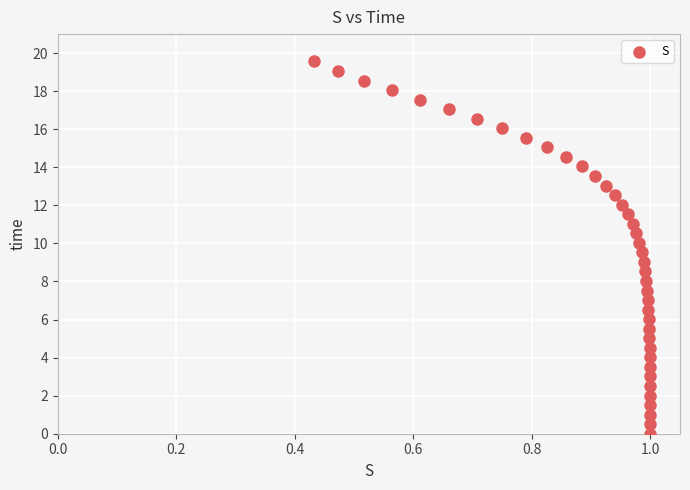

What is the range of Y values (max minus min)?

19.6